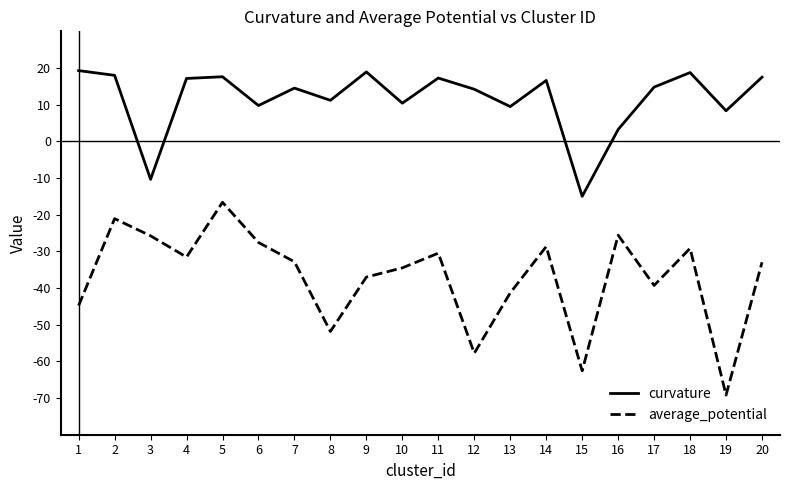

Which label corresponds to the smallest value in the chart?

19